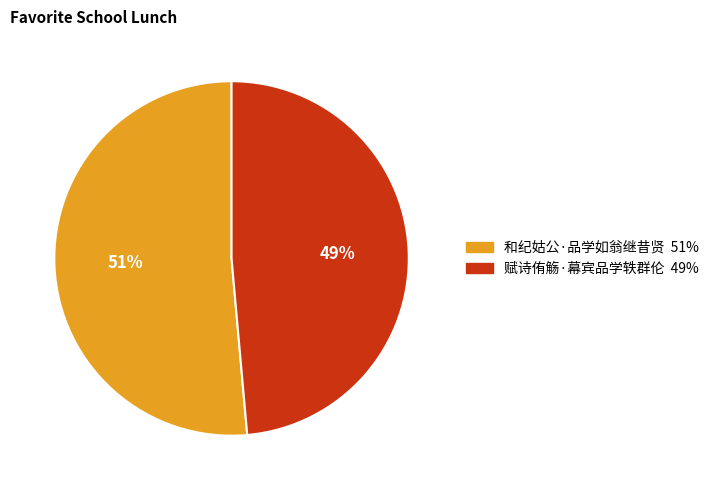

Which category has the smallest portion of the pie?

赋诗侑觞·幕宾品学轶群伦